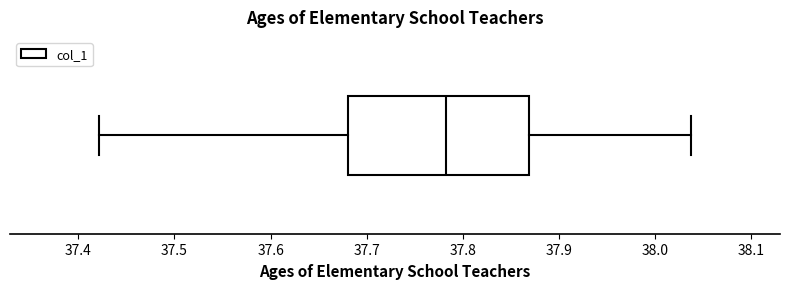

Read this box plot against the x-axis: the position of the median line, the range covered by the box, and the ends of both whiskers. The values are not printed on the chart, so give them approximately, as read against the axis.

median 37.78, box 37.68 to 37.87, whiskers 37.42 to 38.04